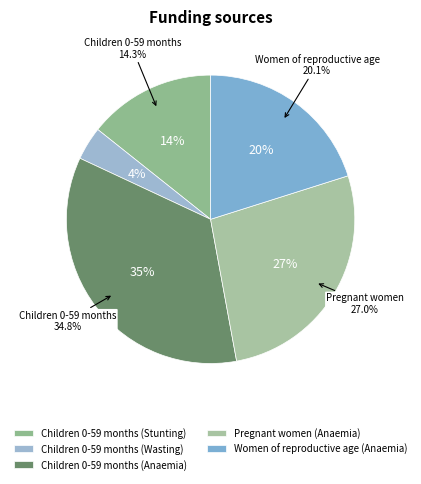

To the nearest percent, what is the average slice percentage?

20%